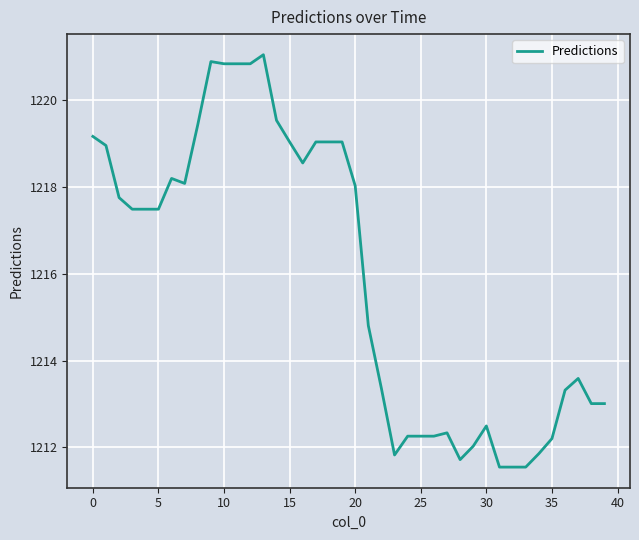

What is the sum of all values?

48637.7